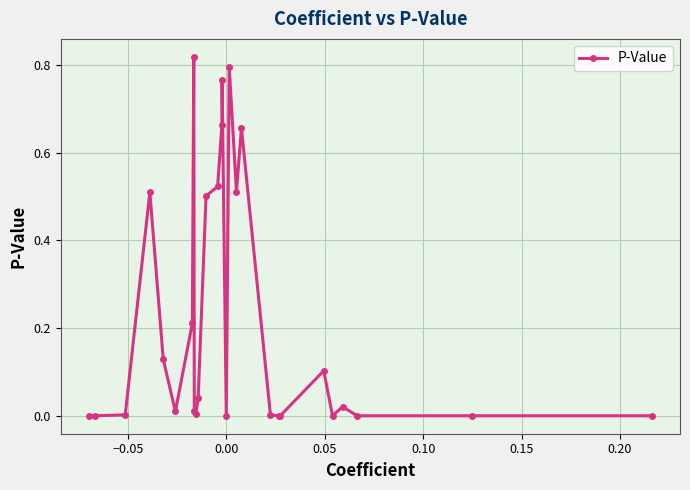

How many categories are shown in the chart?

28